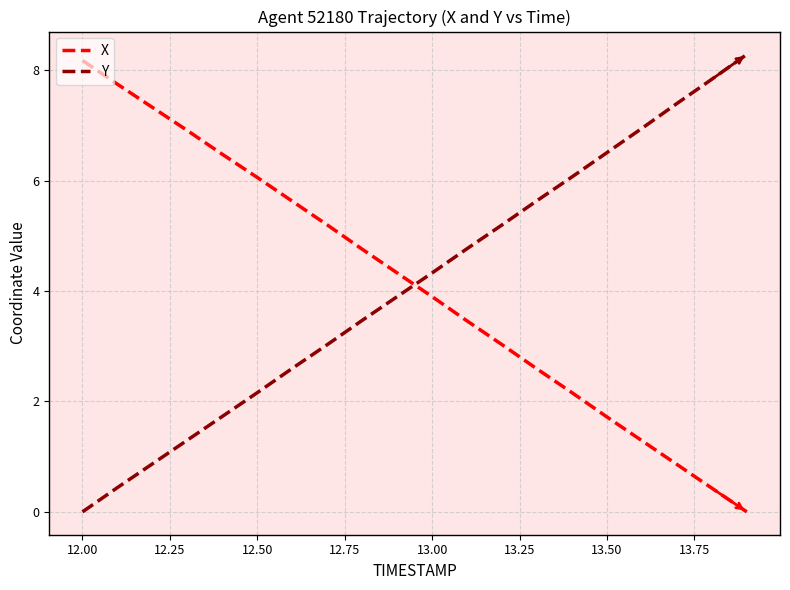

How many lines are shown in the chart?

2